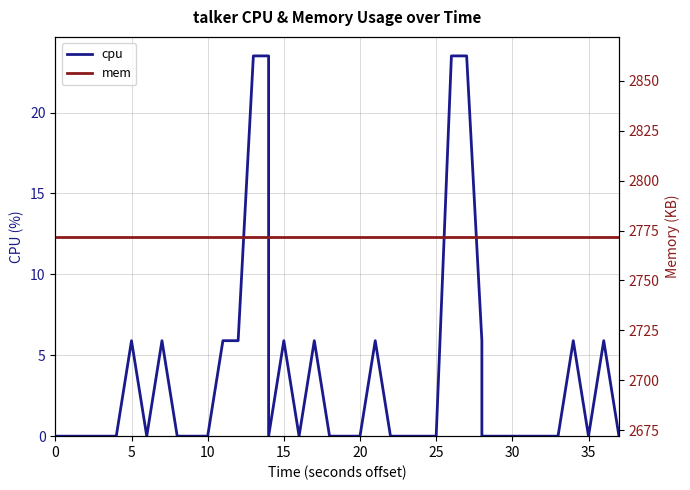

True or false: mem and cpu cross at least once.

False